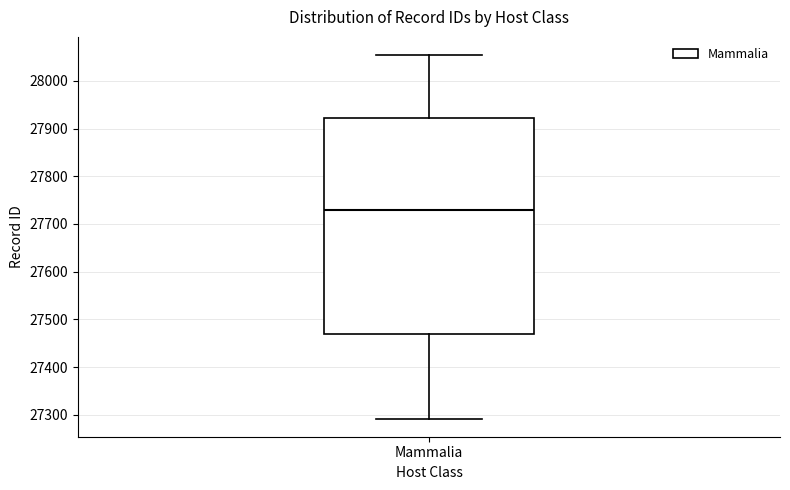

Transcribe this box plot: give where the median line is, the range the box spans, and where the two whiskers end, as read against the y-axis. The values are not printed on the chart, so give them approximately, as read against the axis.

median 27730, box 27470 to 27920, whiskers 27290 to 28050